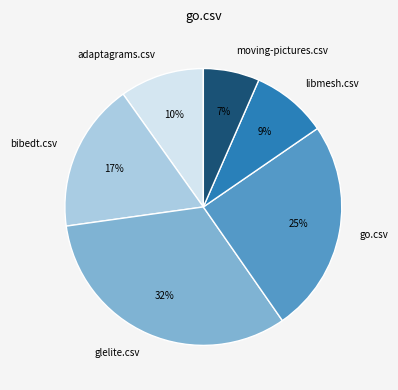

True or false: go.csv accounts for 17% of the total.

False